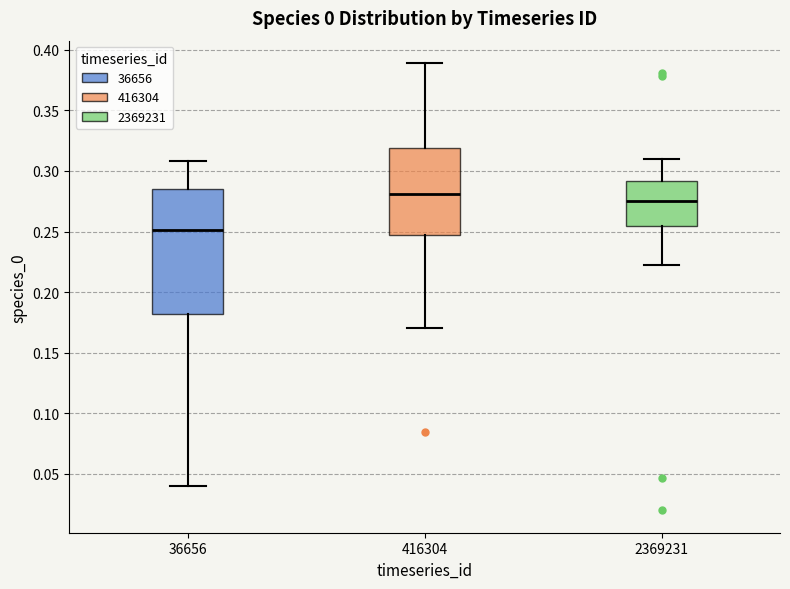

Reading left to right, transcribe this box plot: for each box, give where its median line is, the range the box spans, and where its two whiskers end, as read against the y-axis. The values are not printed on the chart, so give them approximately, as read against the axis.

36656: median 0.250, box 0.180 to 0.285, whiskers 0.040 to 0.310
416304: median 0.280, box 0.245 to 0.320, whiskers 0.170 to 0.390
2369231: median 0.275, box 0.255 to 0.290, whiskers 0.220 to 0.310